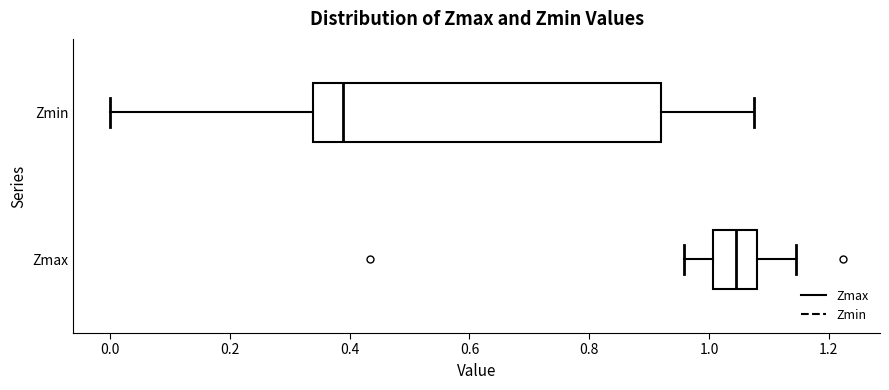

Reading bottom to top, read every box against the x-axis: the position of its median line, the range the box covers, and the ends of its whiskers. The values are not printed on the chart, so give them approximately, as read against the axis.

Zmax: median 1.04, box 1.00 to 1.08, whiskers 0.96 to 1.14
Zmin: median 0.38, box 0.34 to 0.92, whiskers 0.00 to 1.08